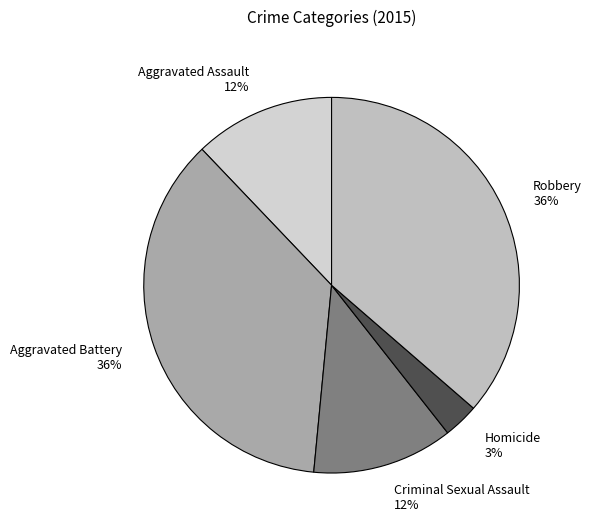

To the nearest percent, what is the difference between the largest and smallest slice percentages?

33%